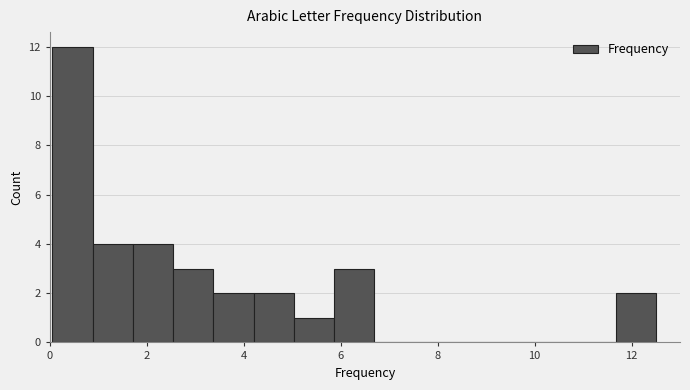

Reading left to right, list every bar in this chart as the range it spans on the x-axis followed by its height. Neither the bar edges nor the heights are printed on the chart, so give them approximately, as read against the axes.

0.0 to 0.8: 12
0.8 to 1.8: 4
1.8 to 2.6: 4
2.6 to 3.4: 3
3.4 to 4.2: 2
4.2 to 5.0: 2
5.0 to 5.8: 1
5.8 to 6.6: 3
6.6 to 7.6: 0
7.6 to 8.4: 0
8.4 to 9.2: 0
9.2 to 10.0: 0
10.0 to 10.8: 0
10.8 to 11.6: 0
11.6 to 12.6: 2